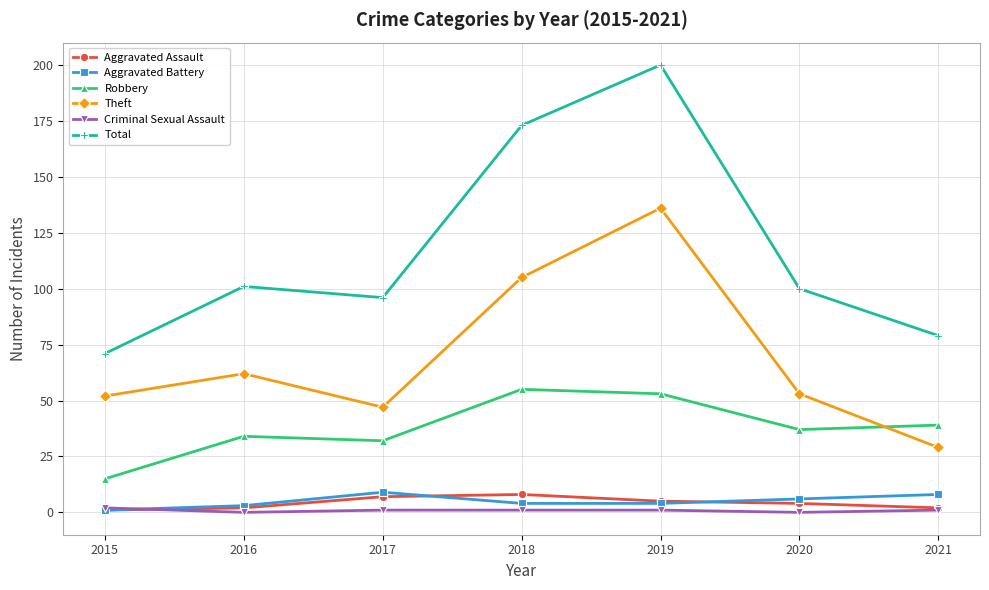

What is the value of the Robbery point at the 2nd from the left?

34